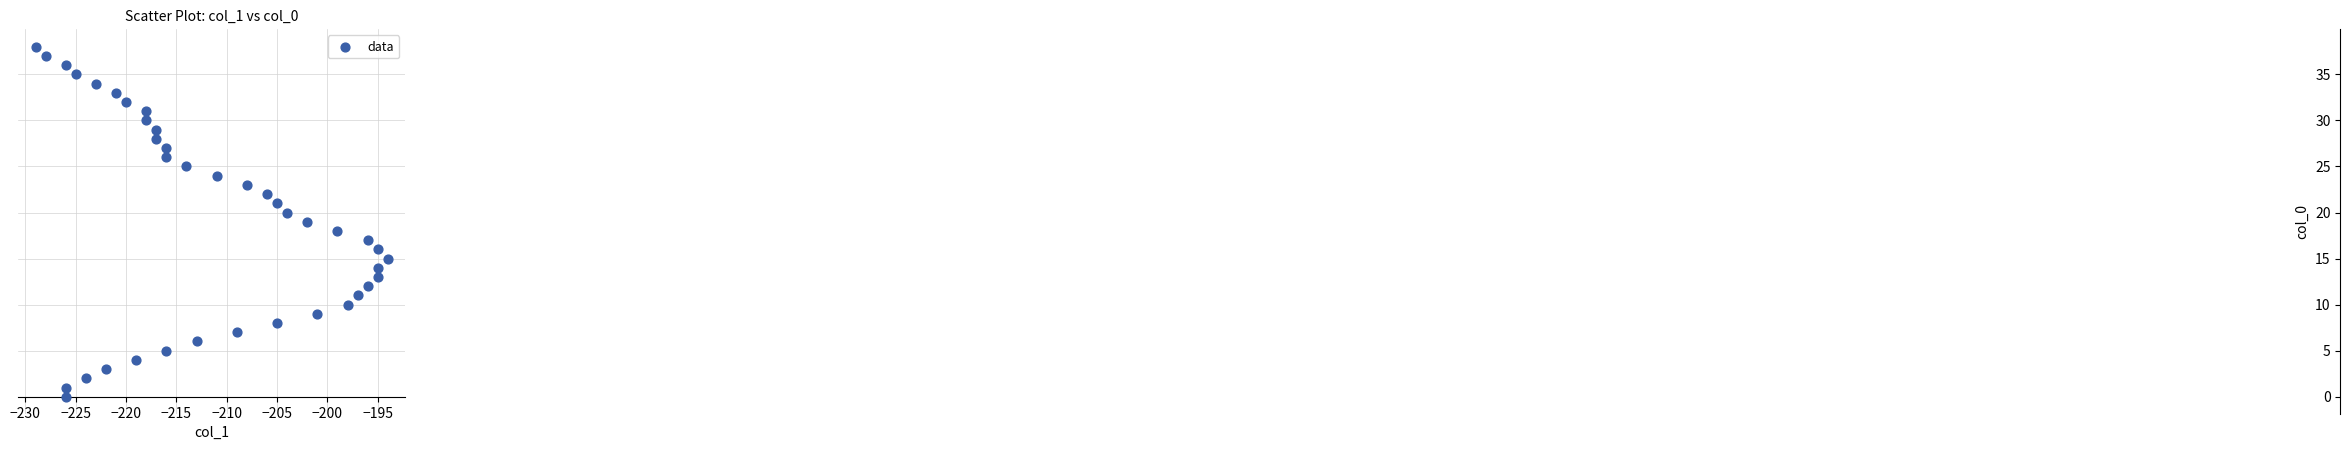

What is the range of Y values (max minus min)?

38